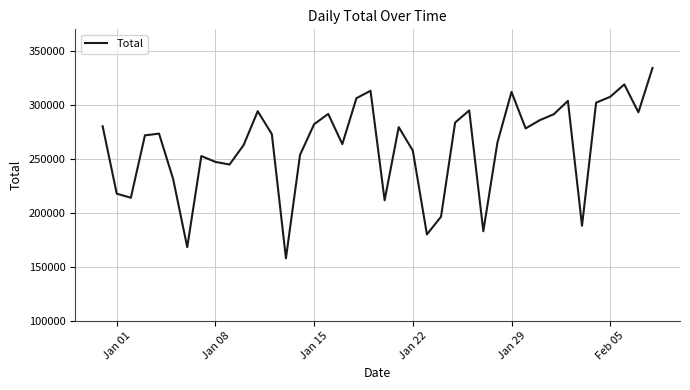

What is the minimum value shown in the chart?

157802